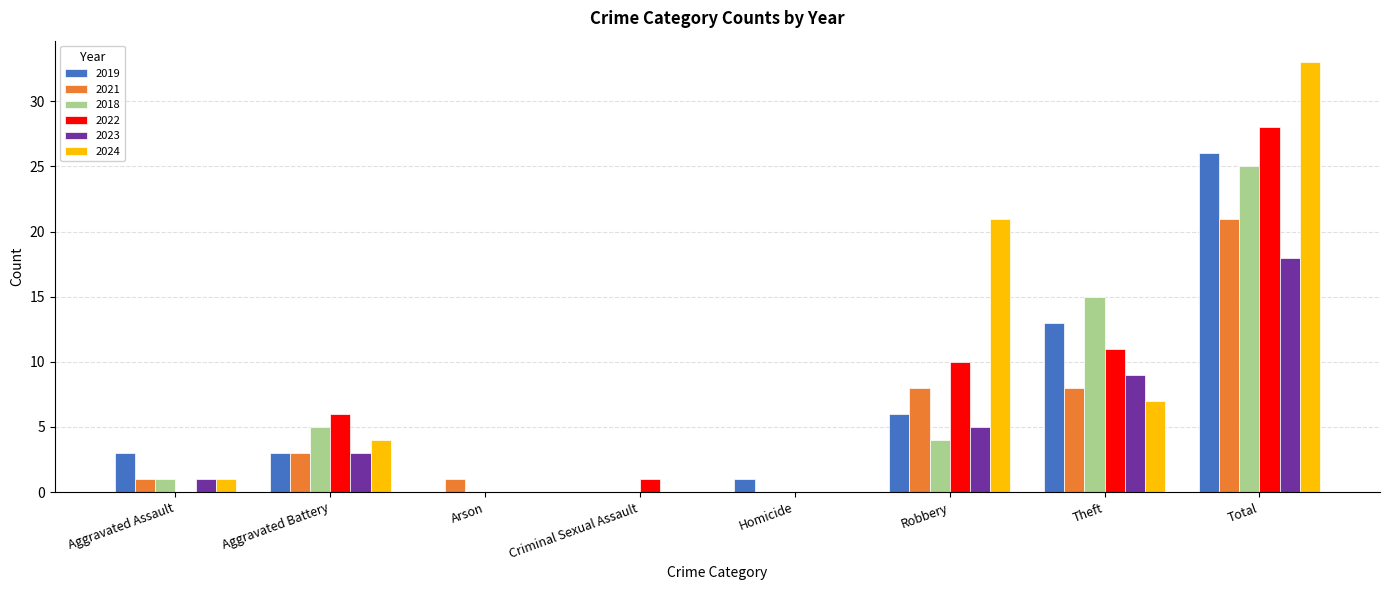

Which series has the largest total across all categories?

2024